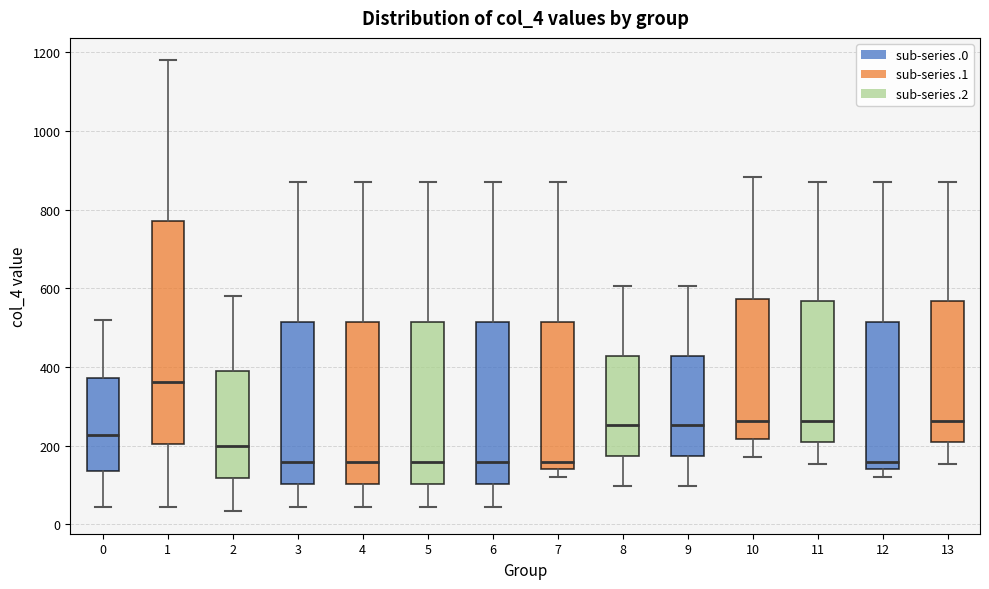

Reading left to right, transcribe this box plot: for each box, give where its median line is, the range the box spans, and where its two whiskers end, as read against the y-axis. The values are not printed on the chart, so give them approximately, as read against the axis.

0: median 220, box 140 to 380, whiskers 40 to 520
1: median 360, box 200 to 780, whiskers 40 to 1180
2: median 200, box 120 to 380, whiskers 40 to 580
3: median 160, box 100 to 520, whiskers 40 to 880
4: median 160, box 100 to 520, whiskers 40 to 880
5: median 160, box 100 to 520, whiskers 40 to 880
6: median 160, box 100 to 520, whiskers 40 to 880
7: median 160, box 140 to 520, whiskers 120 to 880
8: median 260, box 180 to 420, whiskers 100 to 600
9: median 260, box 180 to 420, whiskers 100 to 600
10: median 260, box 220 to 580, whiskers 180 to 880
11: median 260, box 200 to 560, whiskers 160 to 880
12: median 160, box 140 to 520, whiskers 120 to 880
13: median 260, box 200 to 560, whiskers 160 to 880